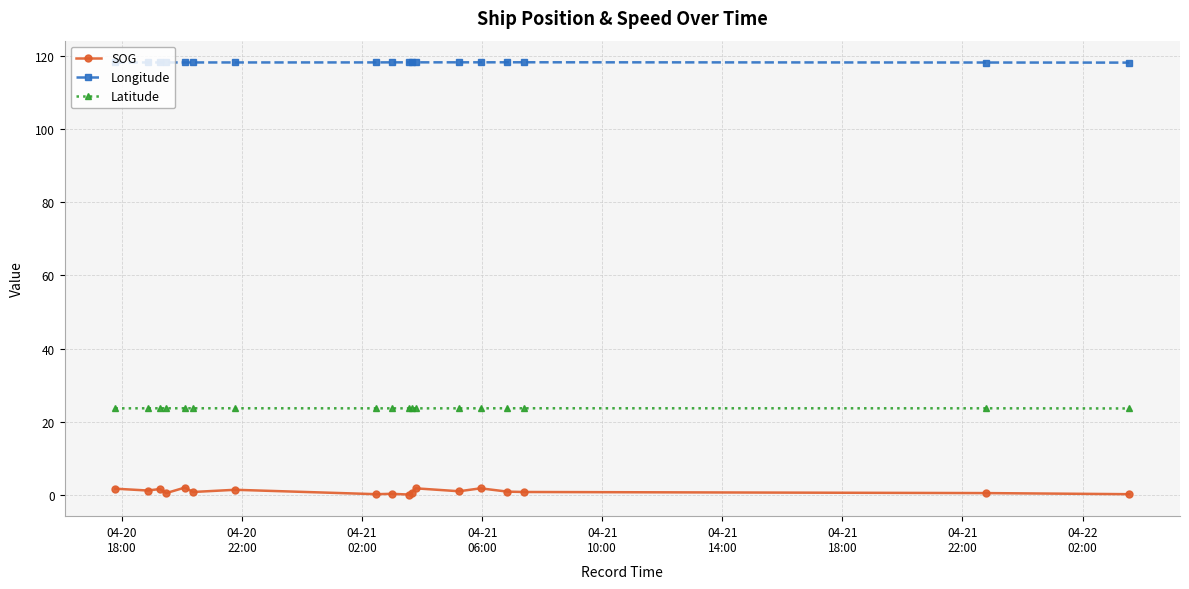

What is the value of the Latitude point at the 13th from the left?

23.7